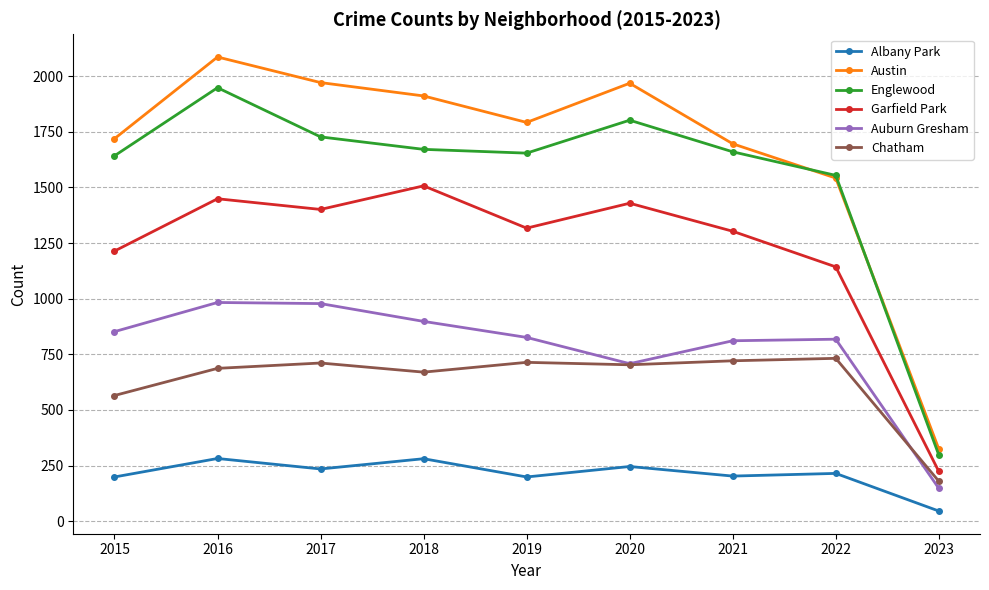

What are all the series names shown in the legend?

Albany Park, Austin, Englewood, Garfield Park, Auburn Gresham, Chatham